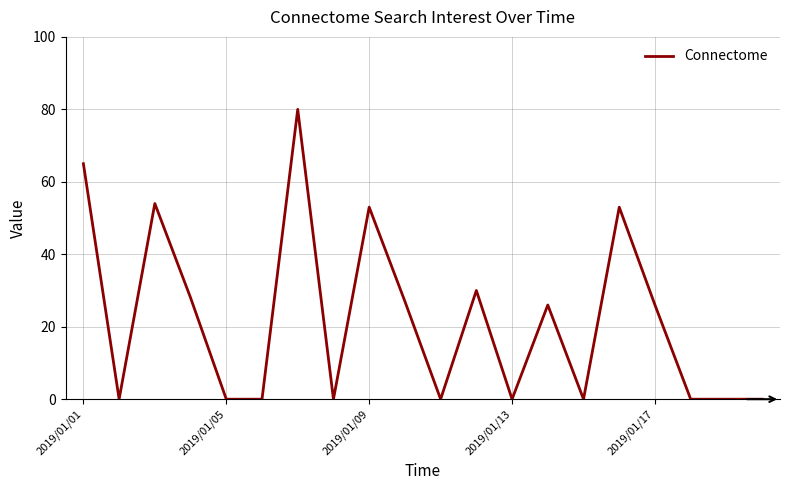

What is the greatest value displayed?

80